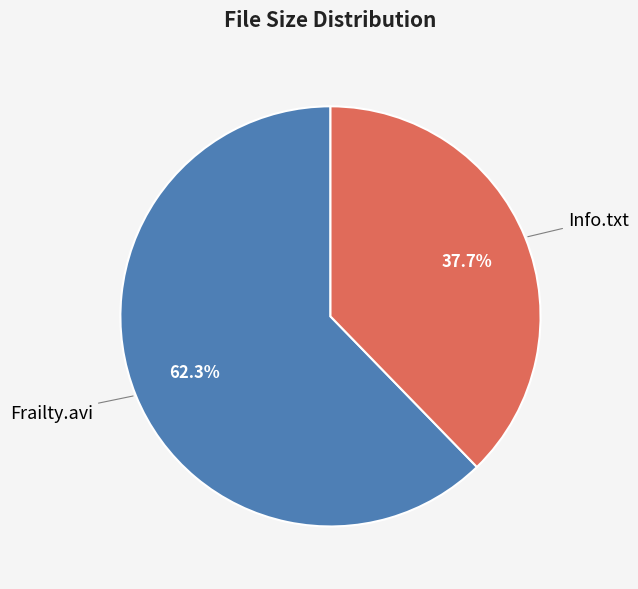

True or false: Frailty.avi accounts for 62% of the total.

True